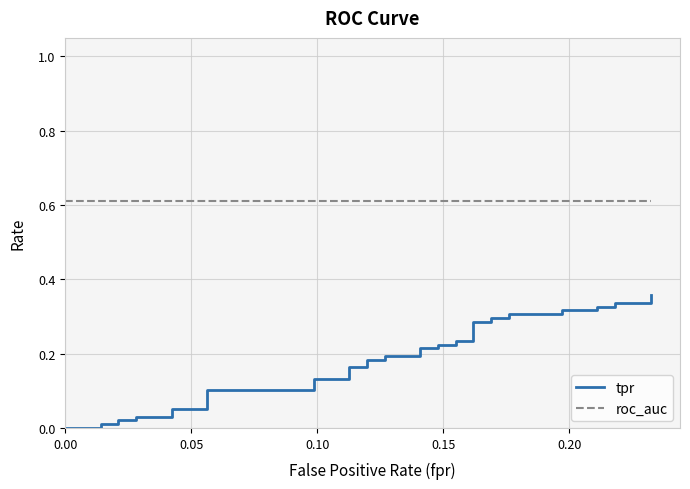

What is the difference between the maximum and minimum values in the tpr series?

0.4